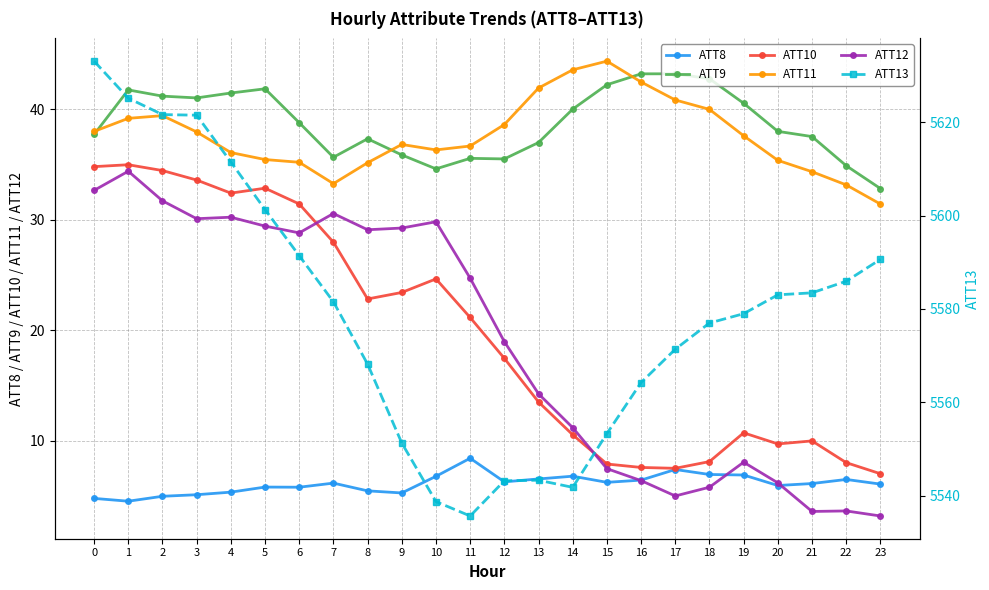

What is the difference between the ATT10 values at 12 and 0?

17.3